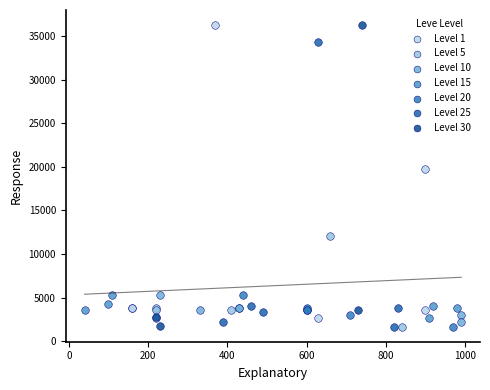

Which series has the widest spread of Y values?

Level 30